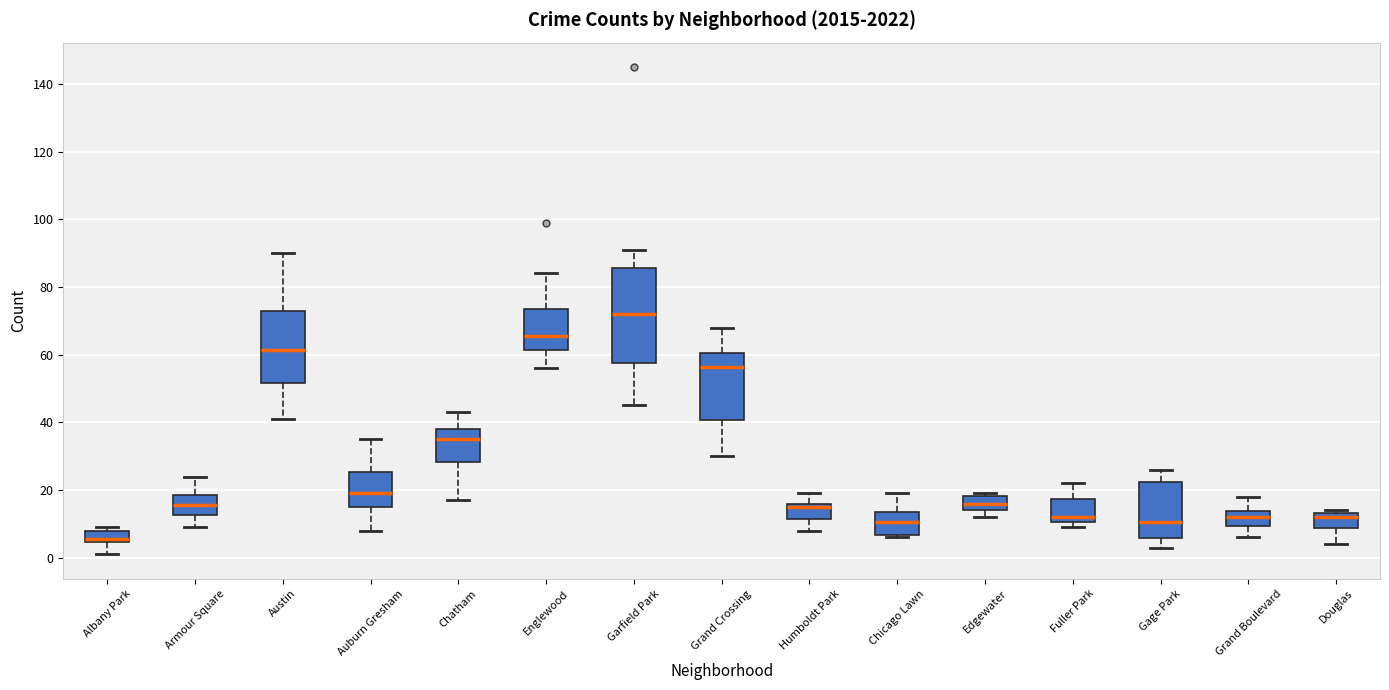

Reading left to right, transcribe this box plot: for each box, give where its median line is, the range the box spans, and where its two whiskers end, as read against the y-axis. The values are not printed on the chart, so give them approximately, as read against the axis.

Albany Park: median 6, box 4 to 8, whiskers 2 to 10
Armour Square: median 16, box 12 to 18, whiskers 10 to 24
Austin: median 62, box 52 to 74, whiskers 42 to 90
Auburn Gresham: median 20, box 16 to 26, whiskers 8 to 36
Chatham: median 36, box 28 to 38, whiskers 18 to 44
Englewood: median 66, box 62 to 74, whiskers 56 to 84
Garfield Park: median 72, box 58 to 86, whiskers 46 to 92
Grand Crossing: median 56, box 40 to 60, whiskers 30 to 68
Humboldt Park: median 16 (just below the box's upper edge), box 12 to 16, whiskers 8 to 20
Chicago Lawn: median 10, box 6 to 14, whiskers 6 (just below the box's lower edge) to 20
Edgewater: median 16, box 14 to 18, whiskers 12 to 20
Fuller Park: median 12, box 10 to 18, whiskers 10 (just below the box's lower edge) to 22
Gage Park: median 10, box 6 to 22, whiskers 4 to 26
Grand Boulevard: median 12, box 10 to 14, whiskers 6 to 18
Douglas: median 12, box 8 to 14, whiskers 4 to 14 (just above the box's upper edge)